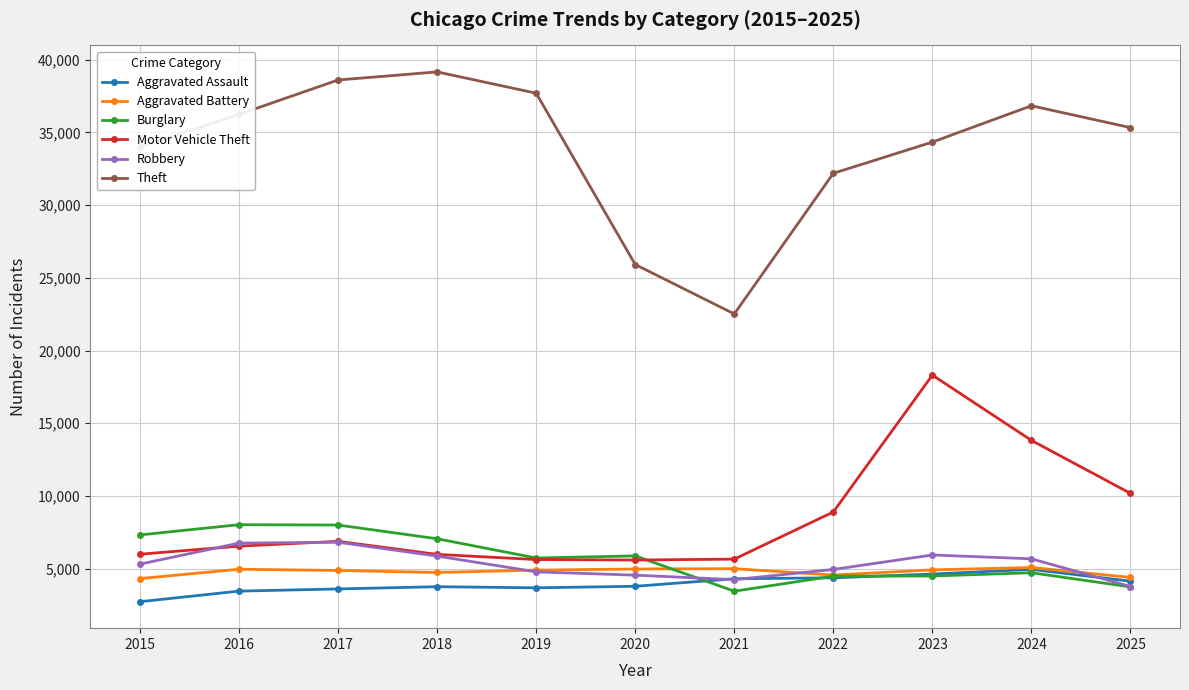

What is the value of the Aggravated Assault point at the 7th from the left?

4300